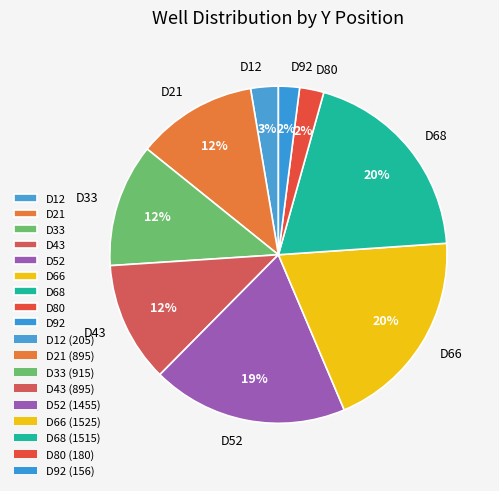

True or false: D66 accounts for 20% of the total.

True